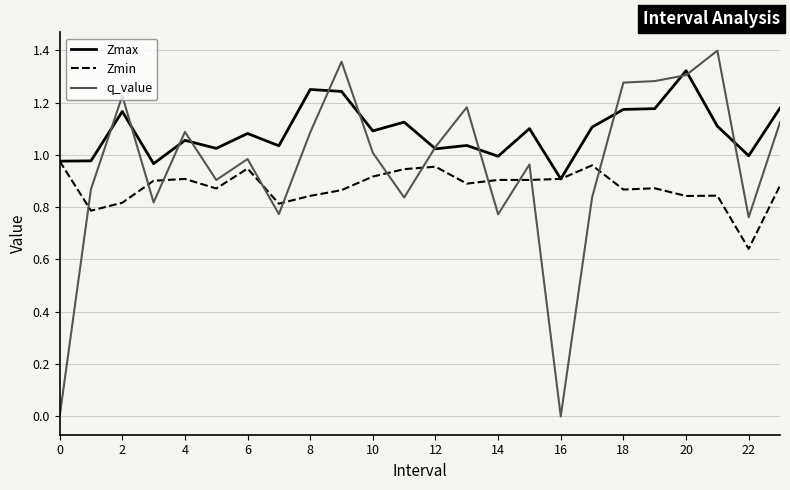

Rank the series by their maximum value, from lowest to highest.

Zmin, Zmax, q_value